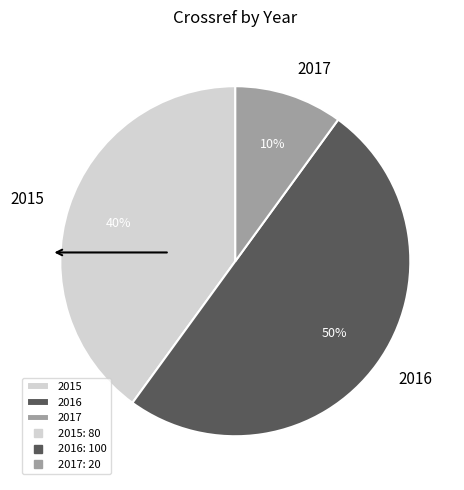

How many slices are in this pie chart?

3